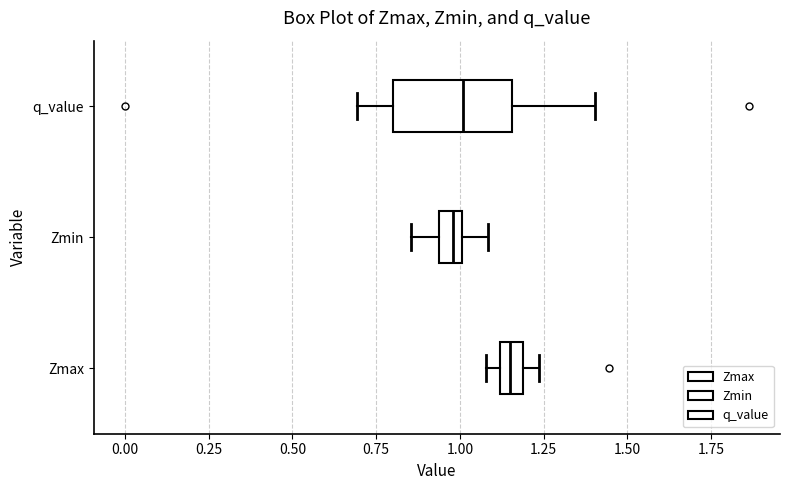

Where does the right whisker of the box for q_value end on the x-axis? The values are not printed on the chart, so give them approximately, as read against the axis.

1.40